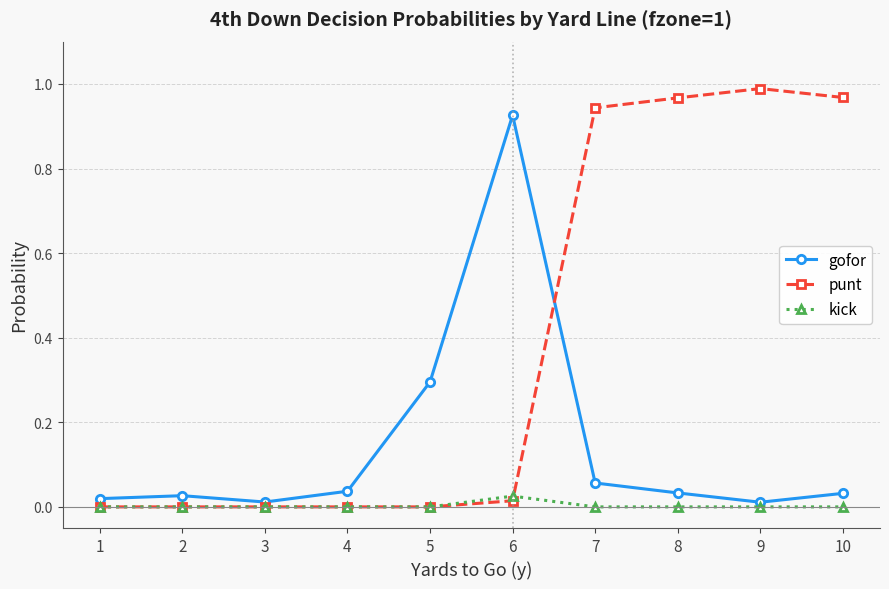

Which series has the widest spread of values?

punt